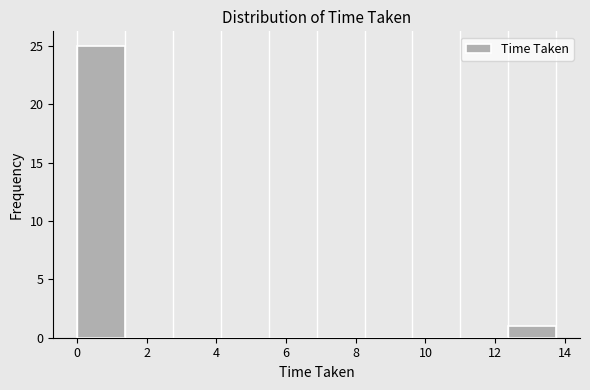

Over which range of the x-axis is the bar tallest?

0.0 to 1.4